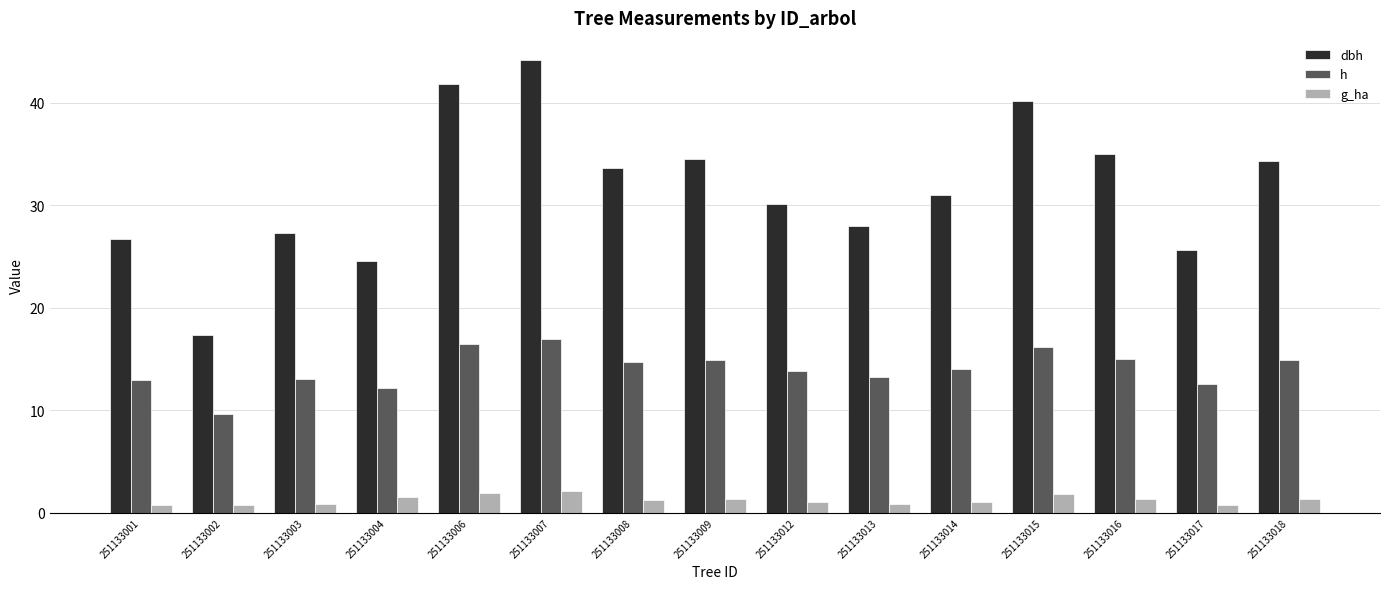

How many data points does each series have?

15